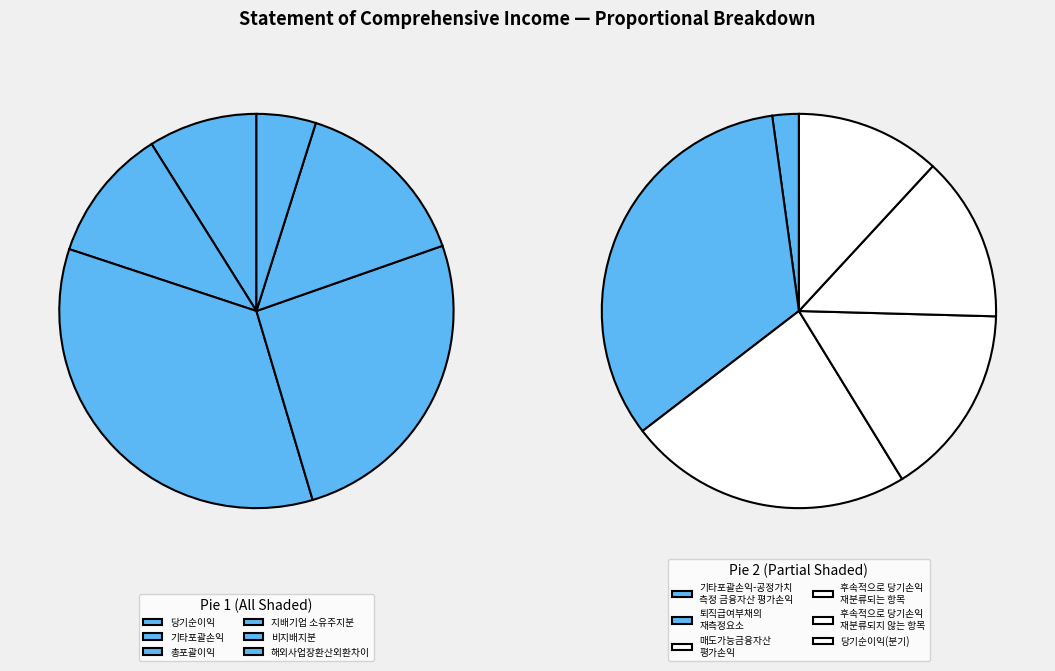

Is it true that 기타포괄손익 is 7% of the pie?

True